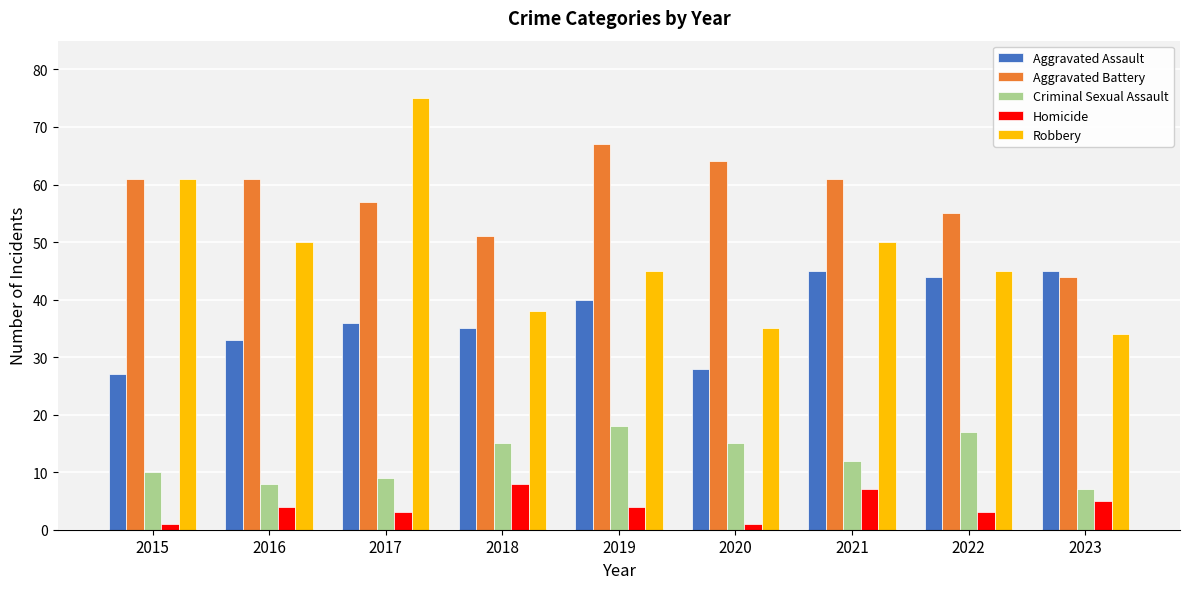

Where is Aggravated Assault nearest to the value 36?

2017